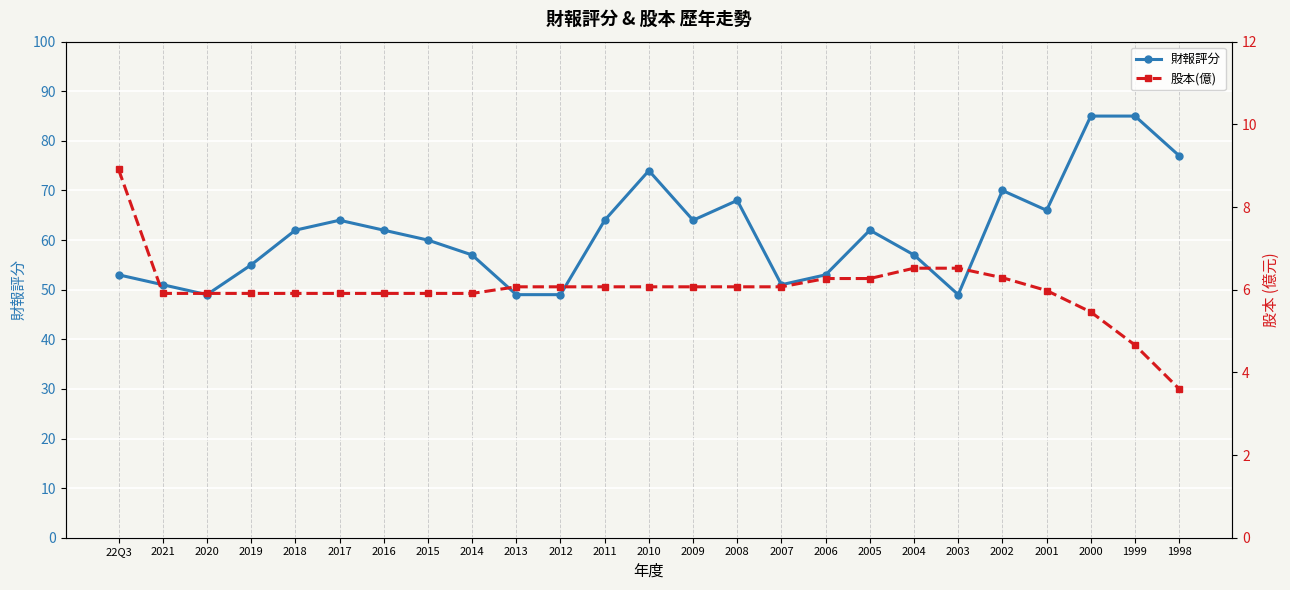

Is this an area chart (filled region under the line)?

No